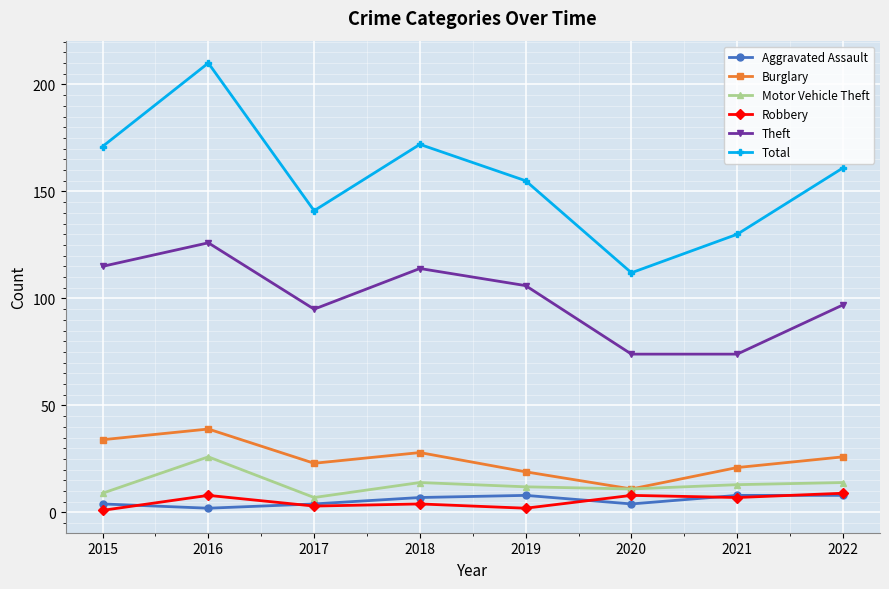

Which category has the highest value across all series?

2016